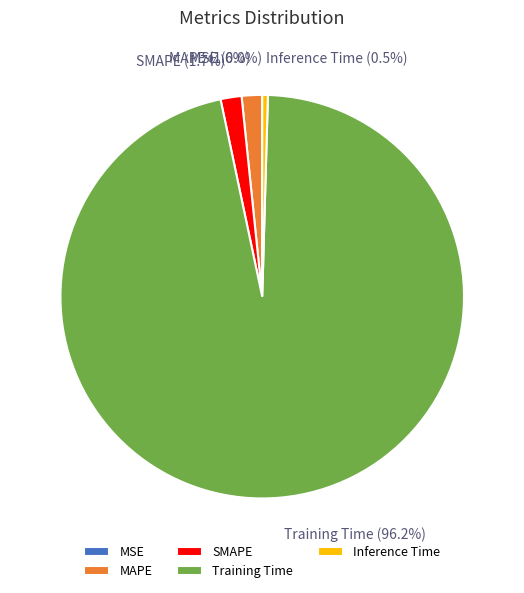

What is the largest slice in the pie chart?

Training Time